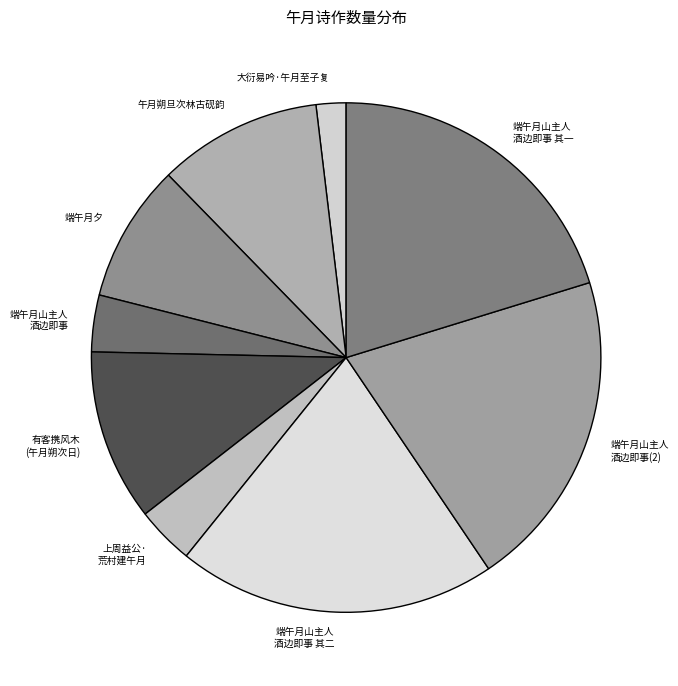

Combined, do 上周益公· 荒村建午月 and 有客携风木 (午月朔次日) account for over 50%?

No